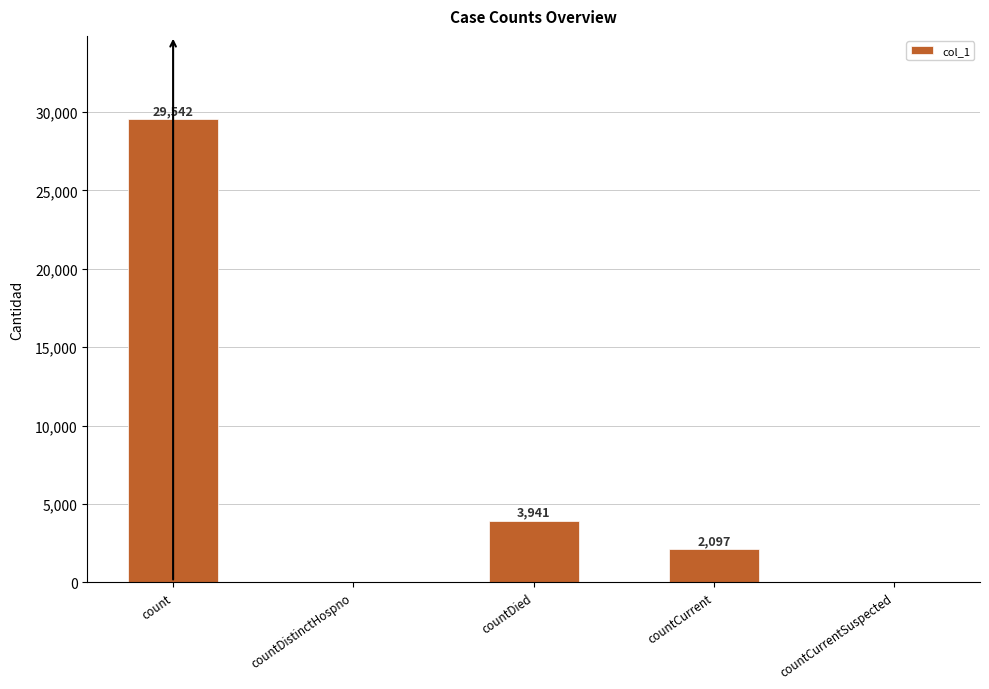

At which category does the chart reach its peak across all series?

count